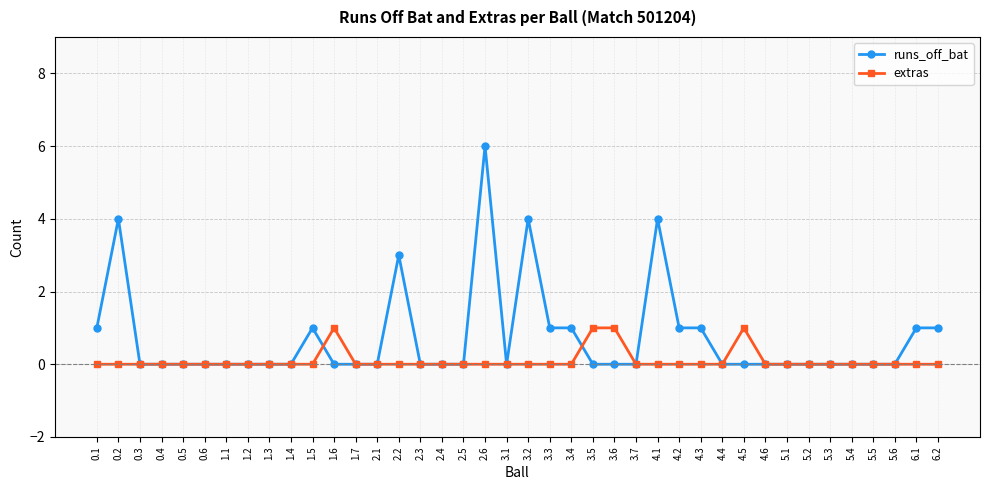

Rank the series by their maximum value, from highest to lowest.

runs_off_bat, extras